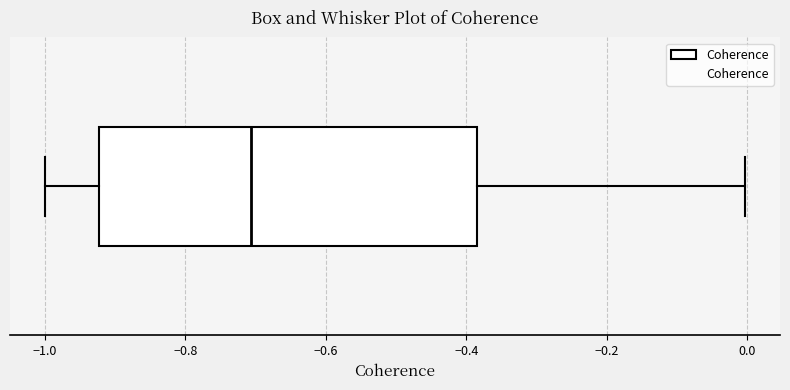

Read this box plot against the x-axis: the position of the median line, the range covered by the box, and the ends of both whiskers. The values are not printed on the chart, so give them approximately, as read against the axis.

median -0.70, box -0.92 to -0.38, whiskers -1.00 to 0.00